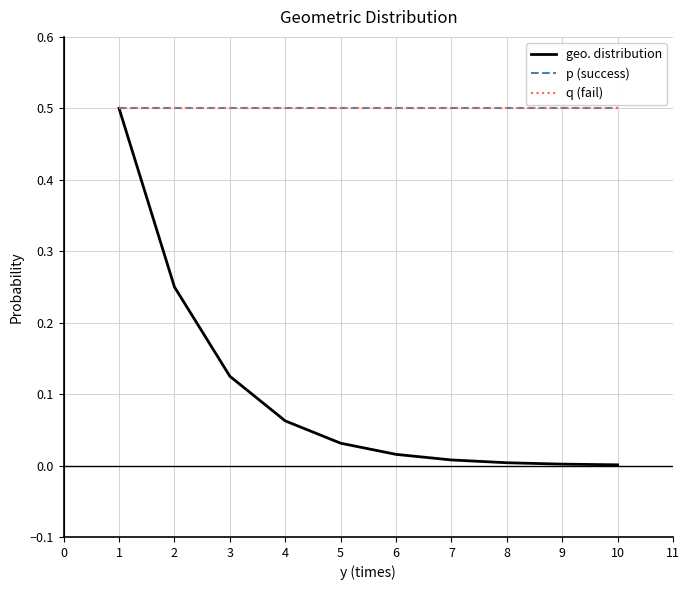

Is this an area chart (filled region under the line)?

No